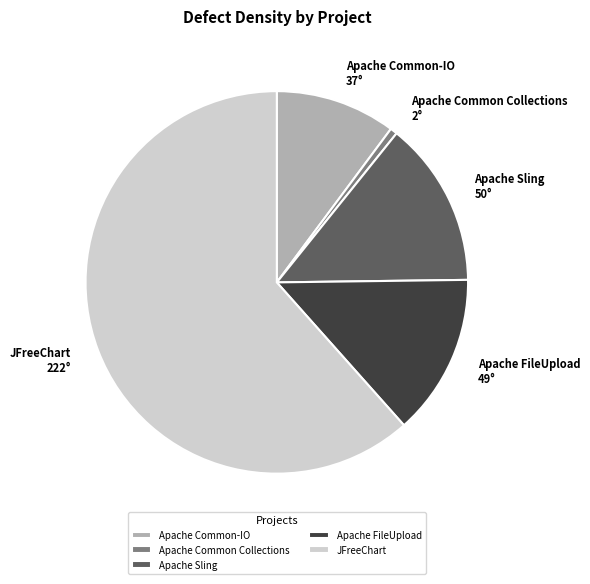

True or false: Apache FileUpload accounts for 28% of the total.

False